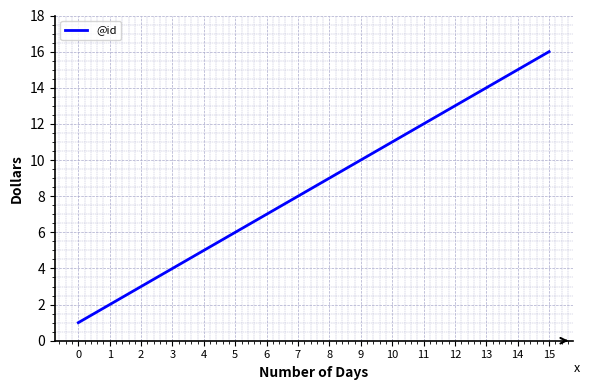

What is the difference between the values at 2 and 7?

5